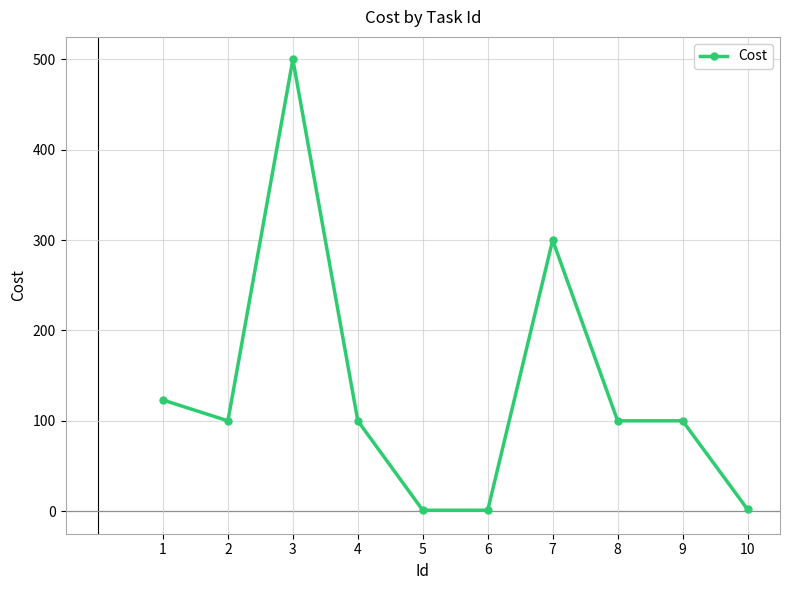

What is the greatest value displayed?

500